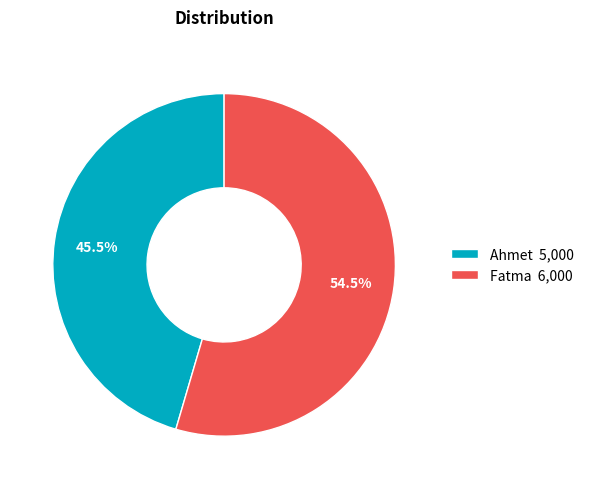

To the nearest percent, what is the combined percentage of Fatma and Ahmet?

100%